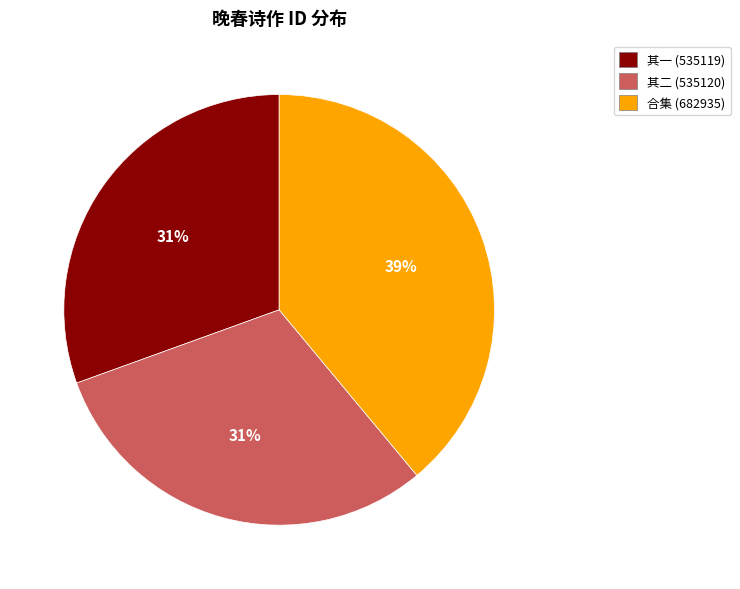

Is it true that 其一 (535119) is 31% of the pie?

True